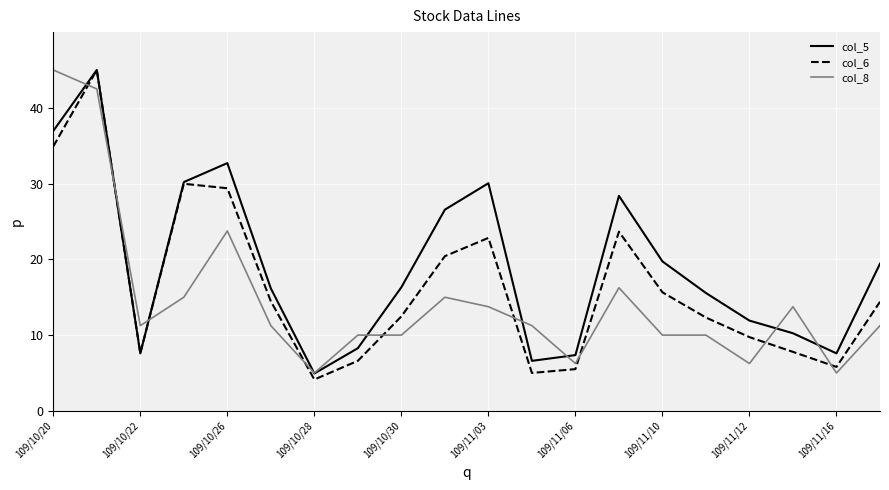

What is the maximum value for col_8?

45.0